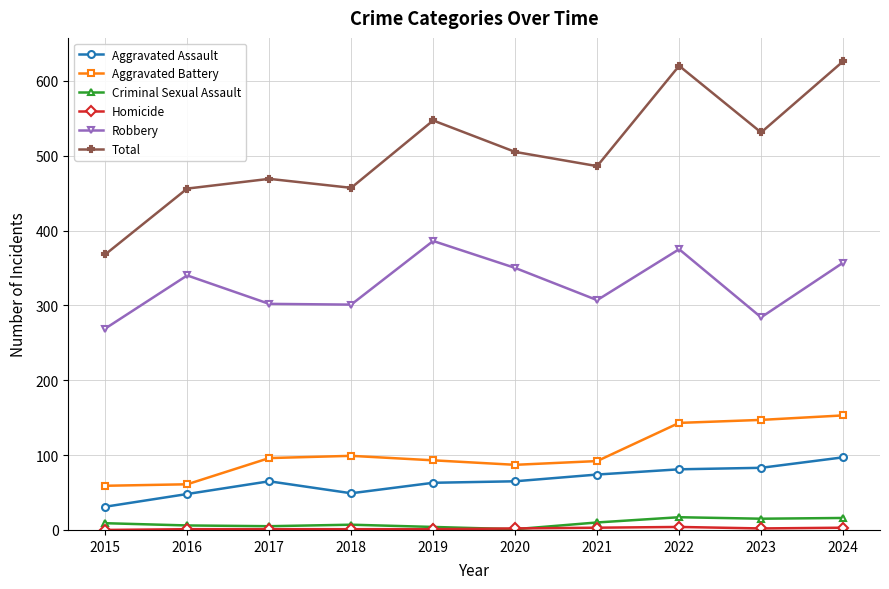

Which series changed the most between 2019 and 2022?

Total